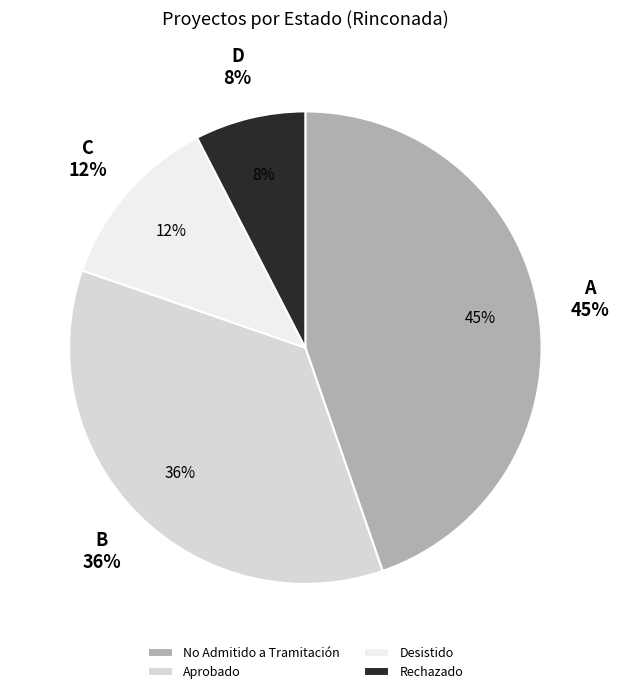

Rank the categories by value from highest to lowest.

No Admitido a Tramitación, Aprobado, Desistido, Rechazado